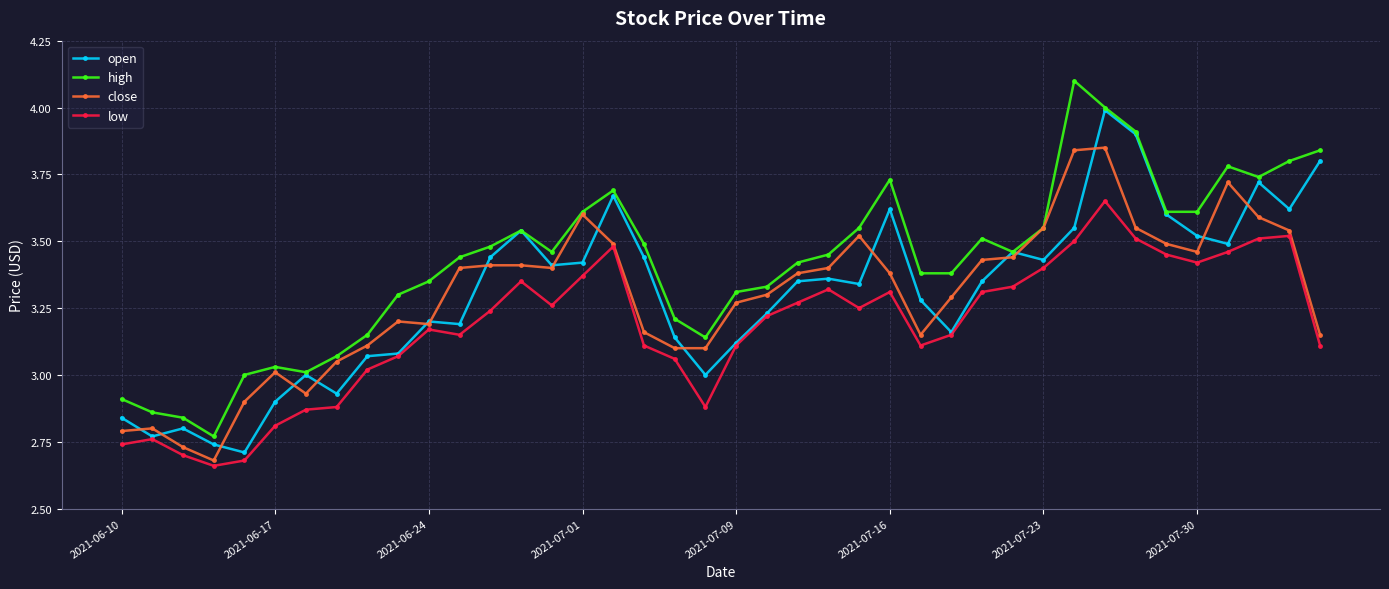

What is the greatest value displayed?

4.1